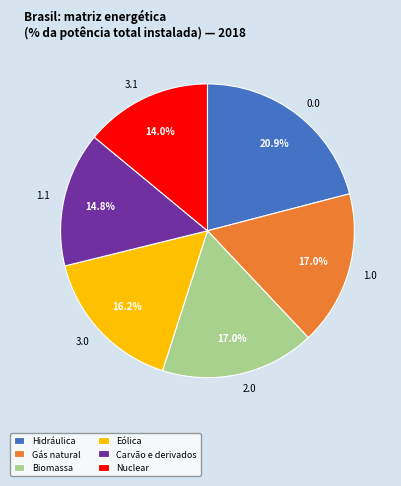

Count the number of slices in the pie.

6